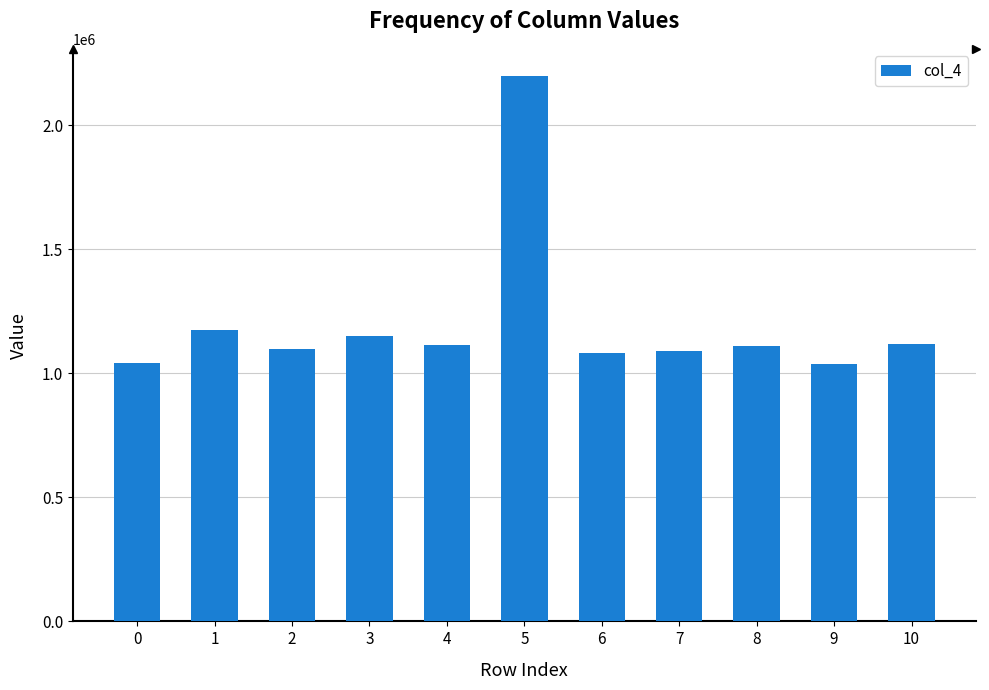

What is the minimum value shown in the chart?

1037209